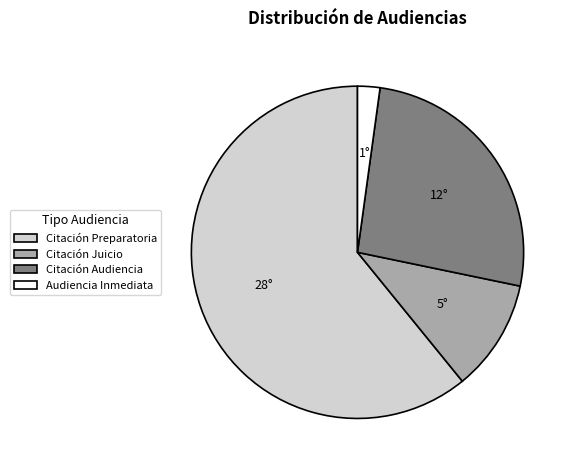

Which slice is the smallest?

Audiencia Inmediata